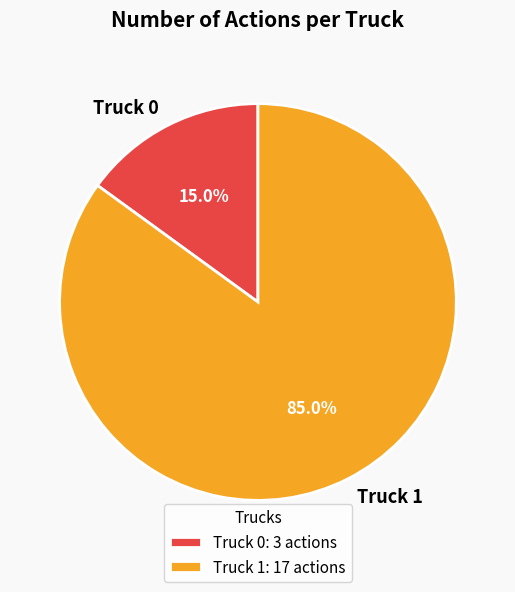

Which category has the biggest portion of the pie?

Truck 1